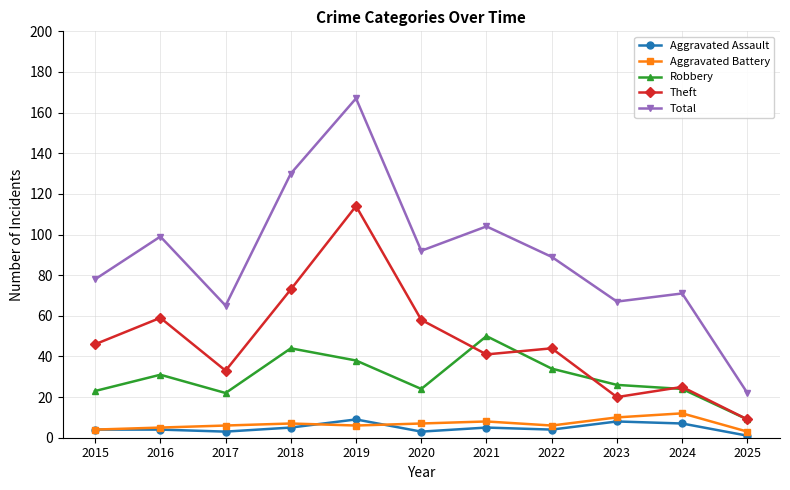

What is the value of the Aggravated Battery point at the 8th from the left?

6